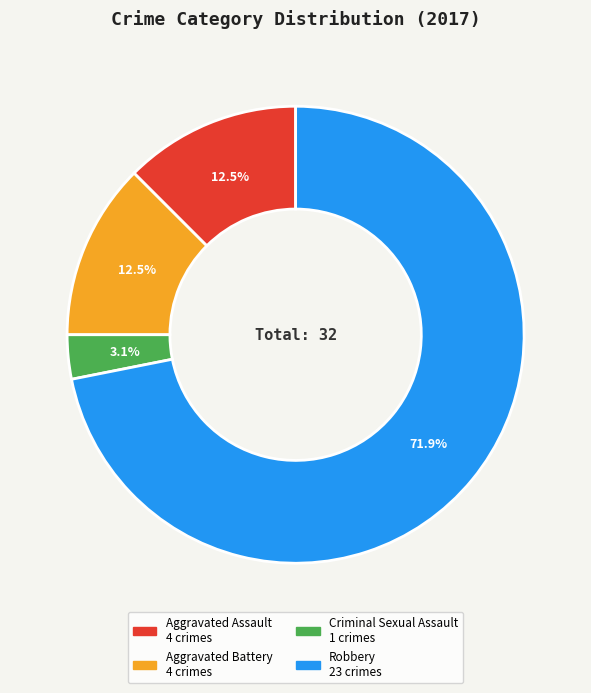

Is it true that Robbery is 64% of the pie?

False